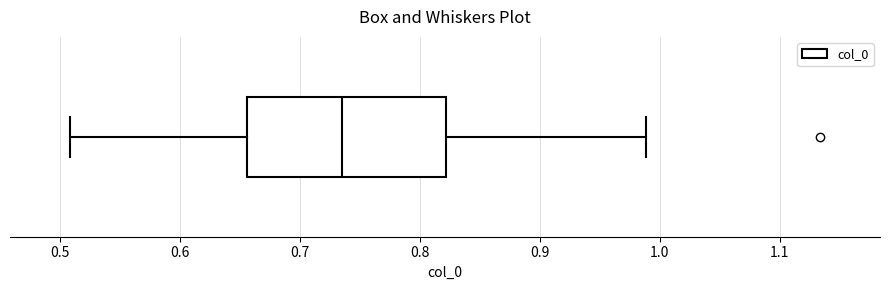

Read this box plot against the x-axis: the position of the median line, the range covered by the box, and the ends of both whiskers. The values are not printed on the chart, so give them approximately, as read against the axis.

median 0.74, box 0.66 to 0.82, whiskers 0.51 to 0.99